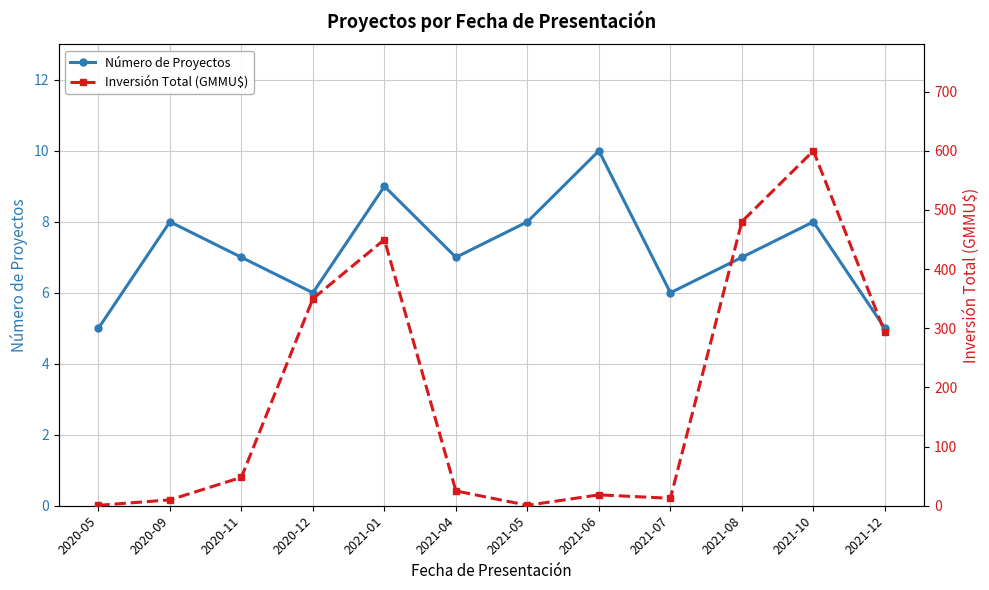

Is the value of Inversión Total (GMMU$) at 2021-06 greater than the value of Número de Proyectos at 2021-05?

Yes